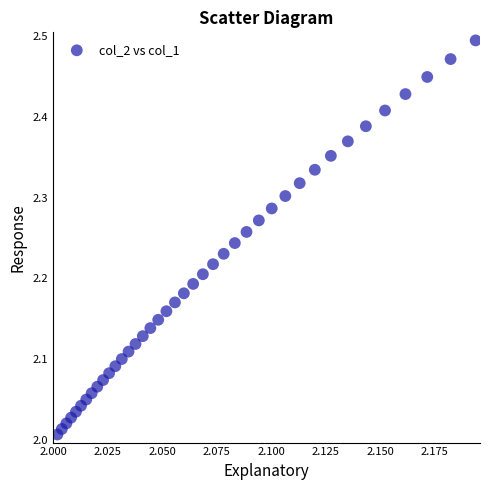

What is the range of Y values (max minus min)?

0.5